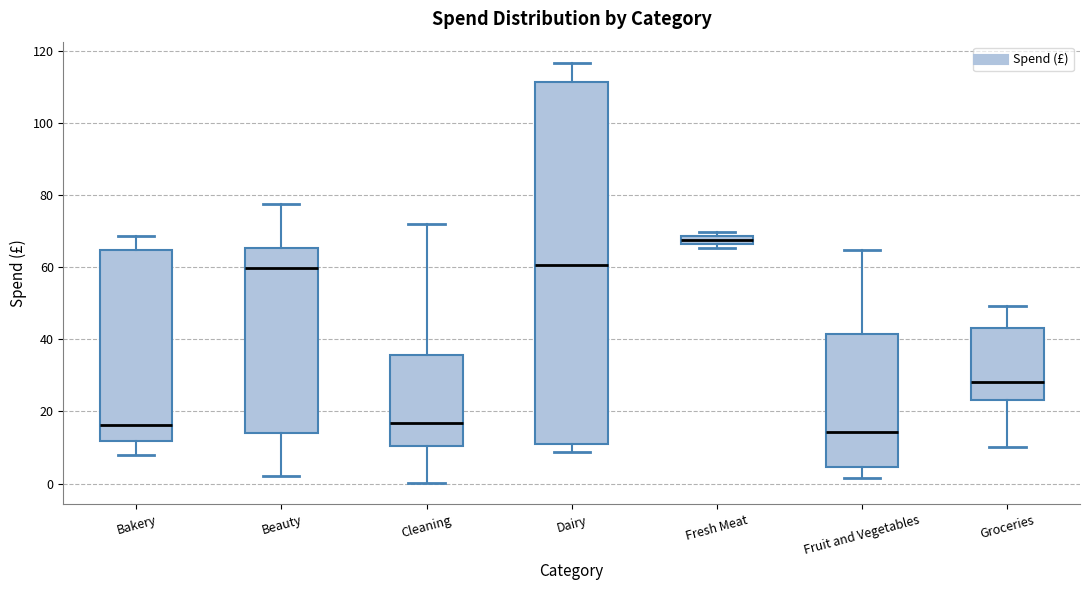

Which box has the highest median line?

Fresh Meat